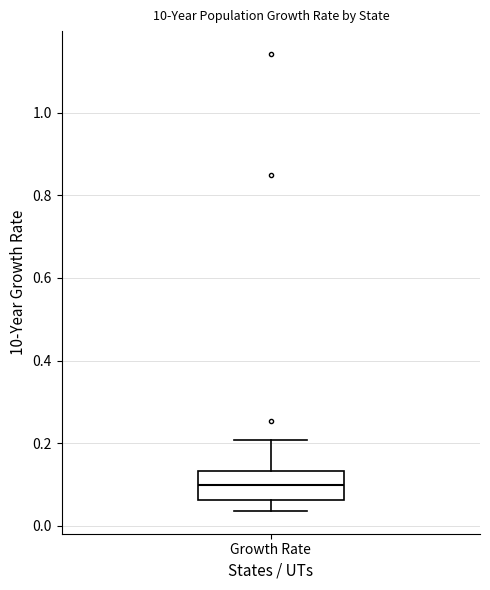

Where is the lower edge of the box for Growth Rate on the y-axis? The values are not printed on the chart, so give them approximately, as read against the axis.

0.06